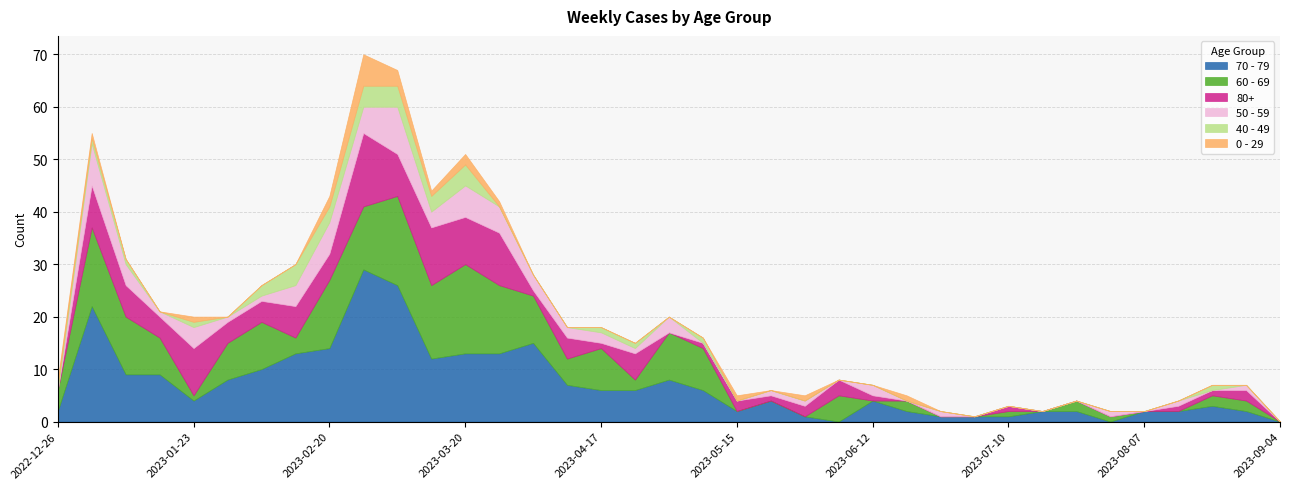

Which series has the largest range (max minus min)?

70 - 79